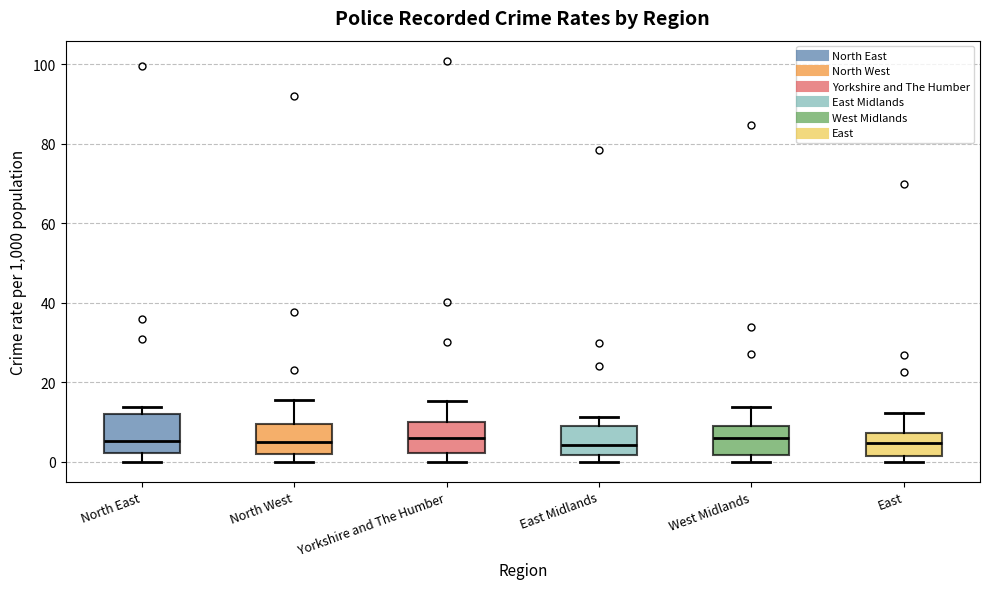

Reading left to right, read every box against the y-axis: the position of its median line, the range the box covers, and the ends of its whiskers. The values are not printed on the chart, so give them approximately, as read against the axis.

North East: median 6, box 2 to 12, whiskers 0 to 14
North West: median 4, box 2 to 10, whiskers 0 to 16
Yorkshire and The Humber: median 6, box 2 to 10, whiskers 0 to 16
East Midlands: median 4, box 2 to 10, whiskers 0 to 12
West Midlands: median 6, box 2 to 10, whiskers 0 to 14
East: median 4, box 2 to 8, whiskers 0 to 12